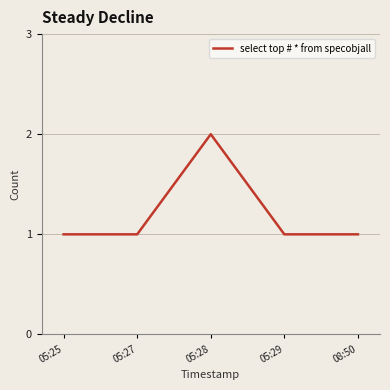

Is it true that the value at 05:29 is 1?

True